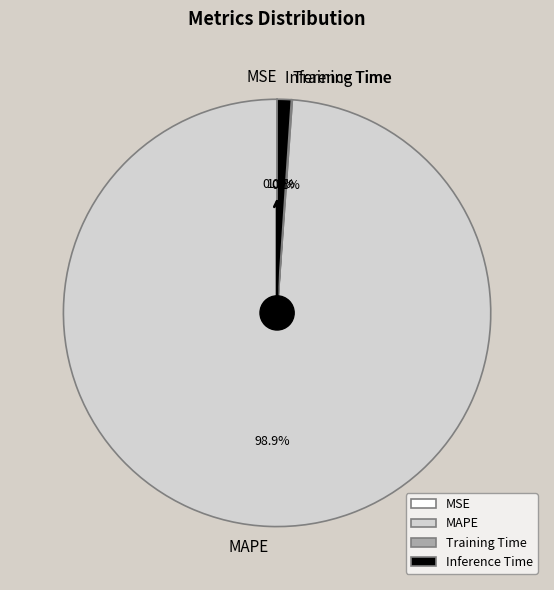

Does any single category account for the majority?

Yes